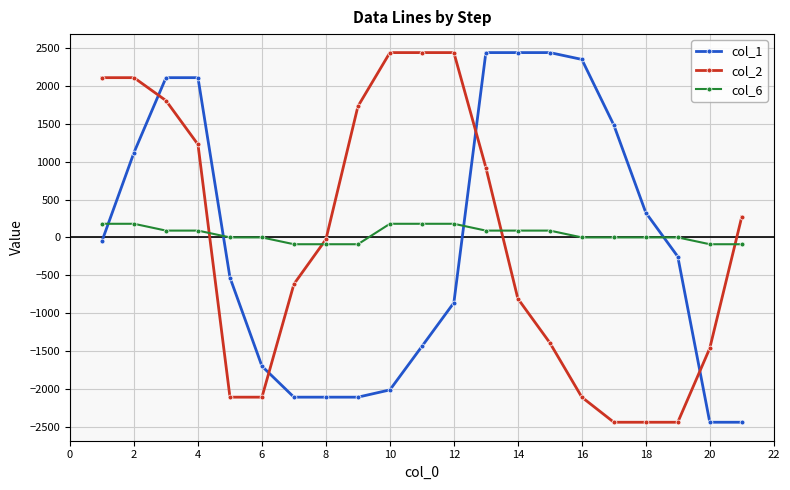

What is the minimum value shown in the chart?

-2440